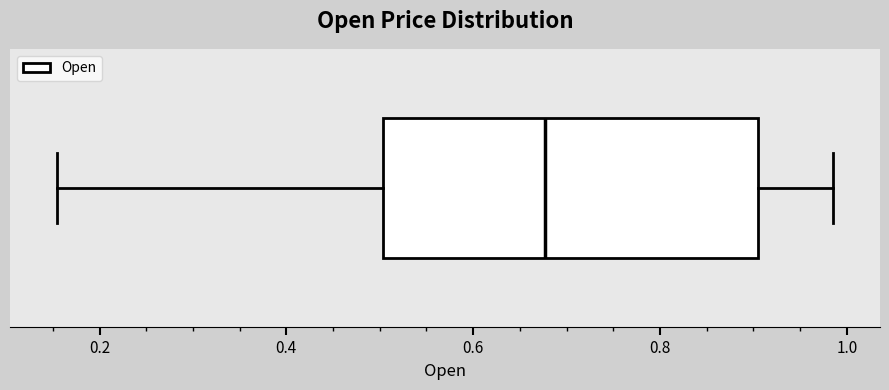

Read this box plot against the x-axis: the position of the median line, the range covered by the box, and the ends of both whiskers. The values are not printed on the chart, so give them approximately, as read against the axis.

median 0.68, box 0.50 to 0.90, whiskers 0.16 to 0.98